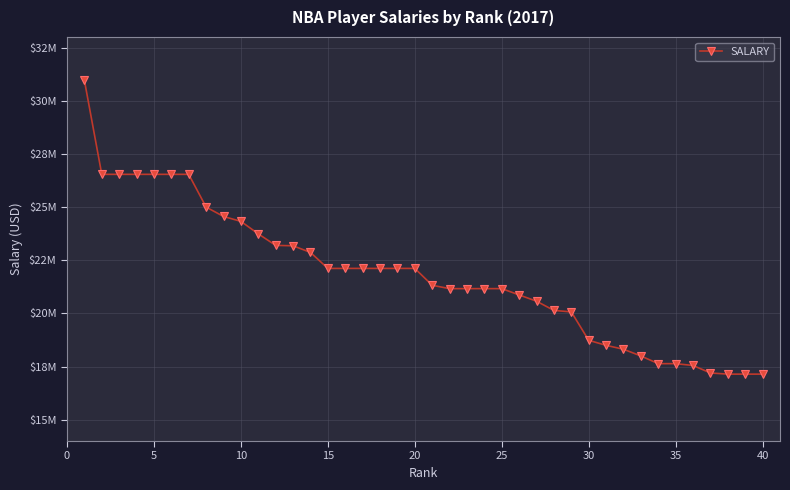

Does the chart have visible grid lines?

Yes